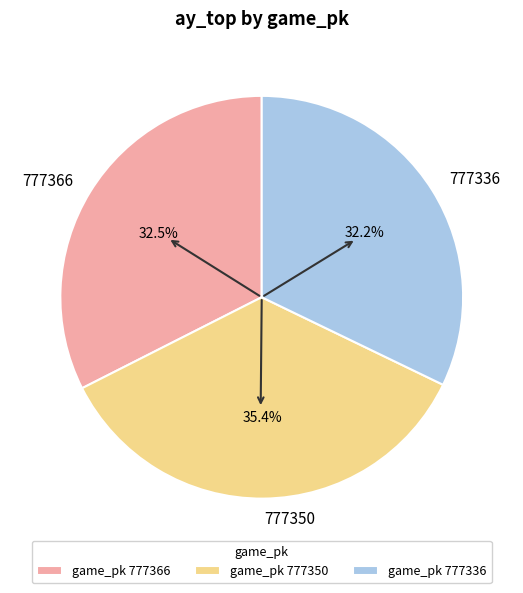

Is there any slice that represents more than half of the pie?

No